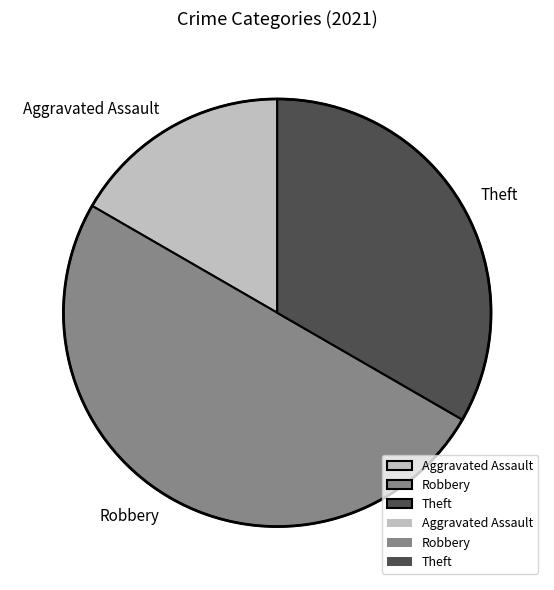

Is Theft the majority of the pie?

No